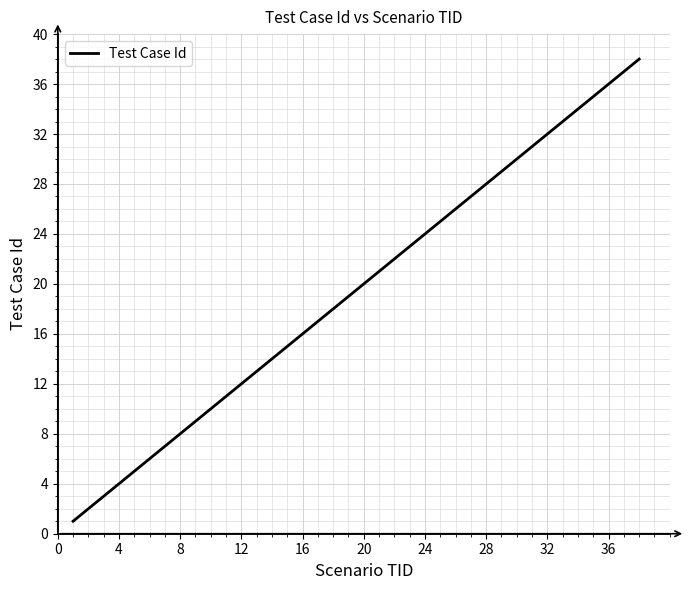

What is the difference between the second highest and second lowest values?

35